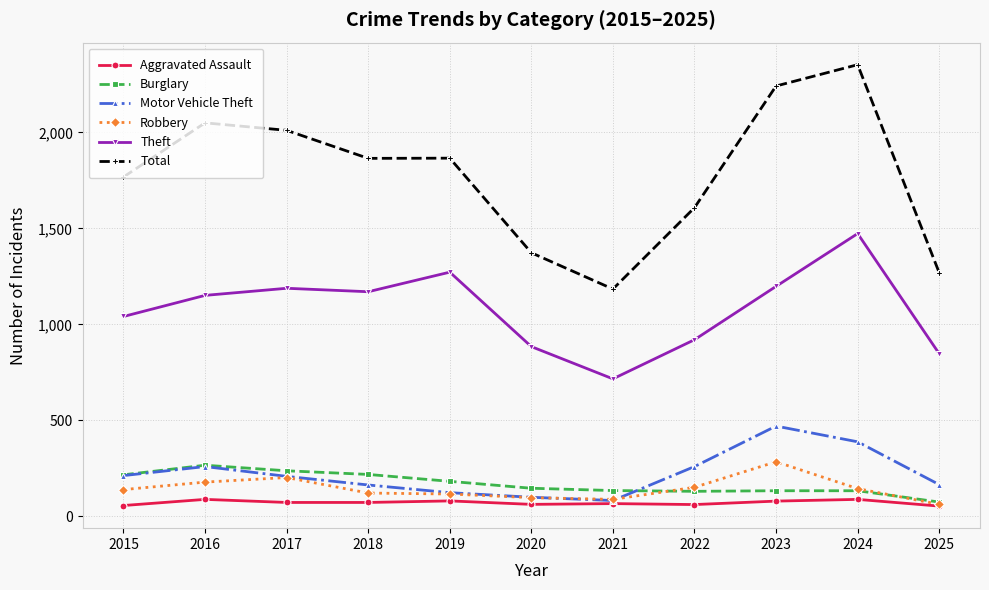

How many data points in Robbery are less than 139?

5